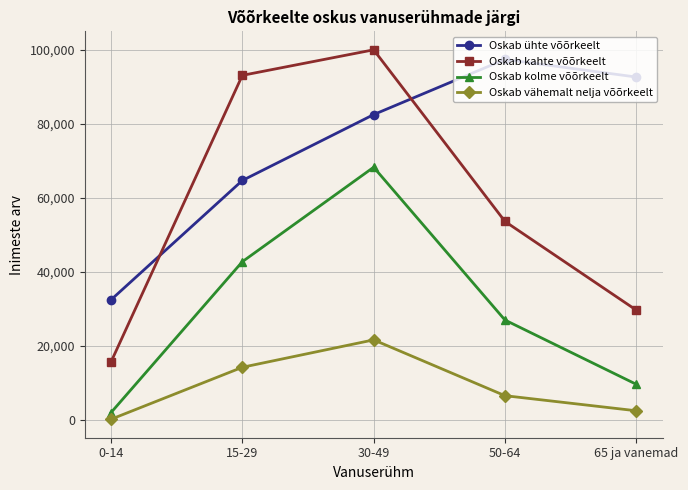

Which series has the largest total across all categories?

Oskab ühte võõrkeelt